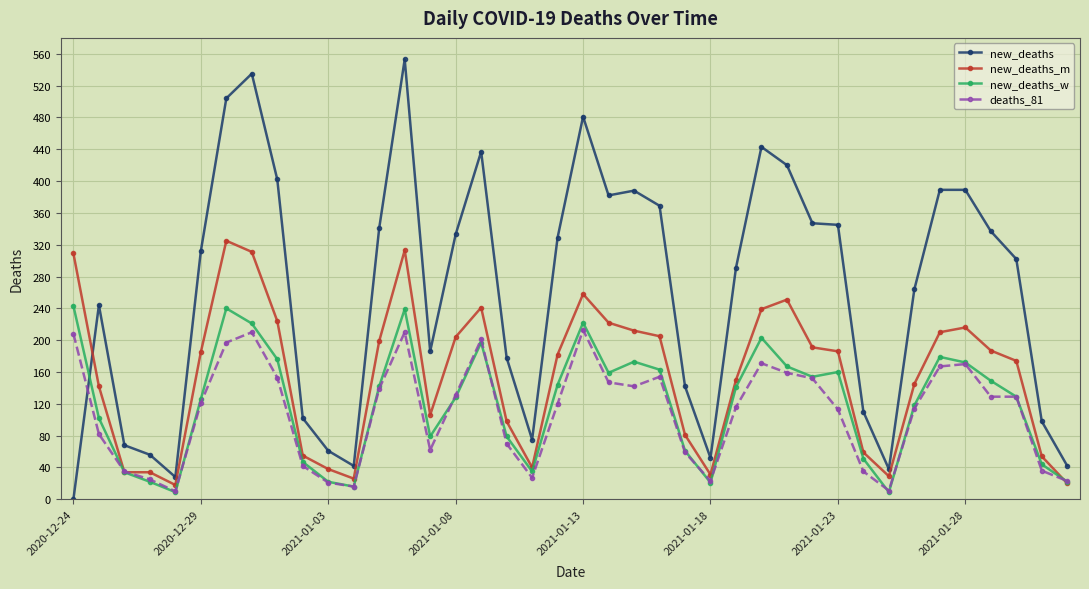

True or false: new_deaths and deaths_81 intersect in this chart.

True